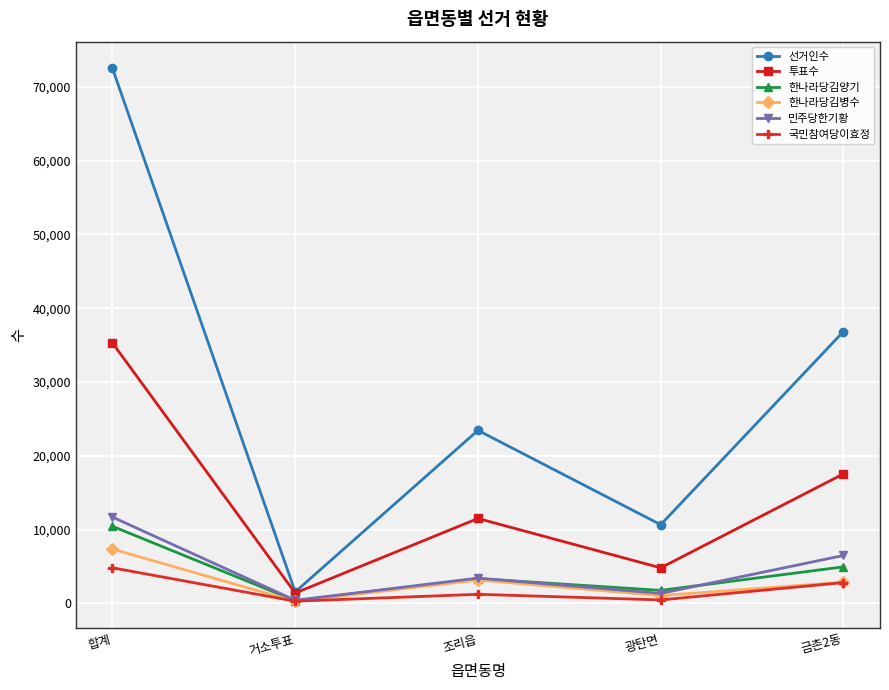

The 민주당한기황 series shows 17481 at 합계. True or false?

False